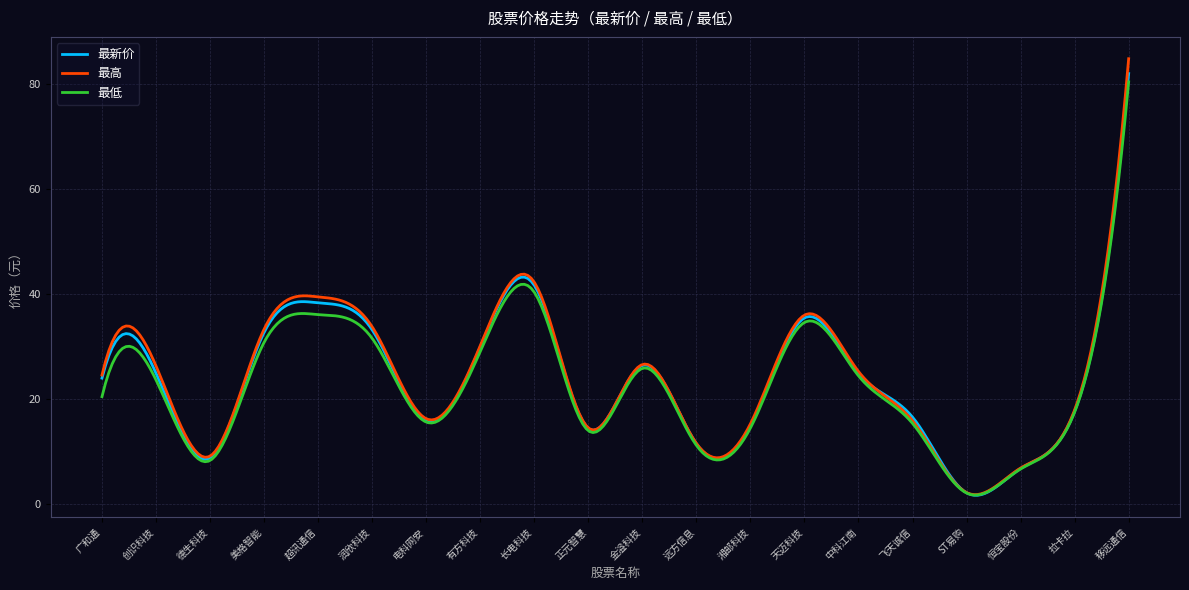

Which series has the widest spread of values?

最高